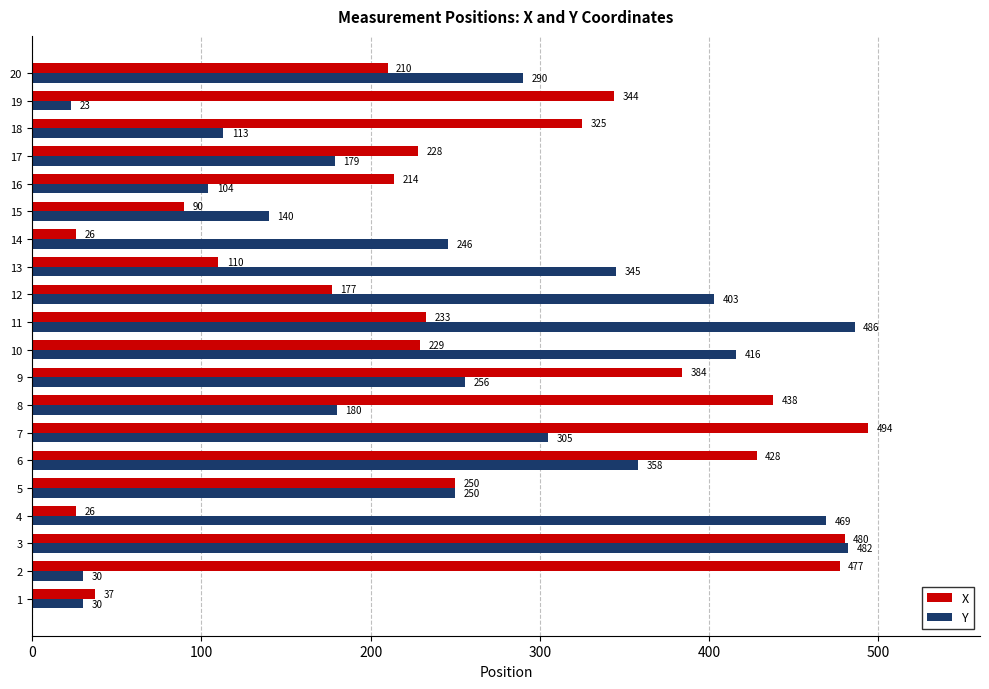

Where is Y nearest to the value 254?

9